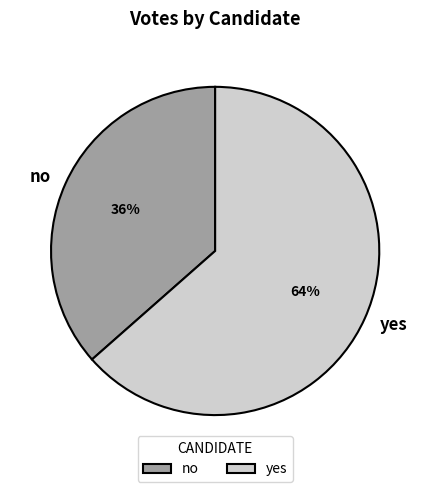

To the nearest percent, what is the combined percentage of no and yes?

100%